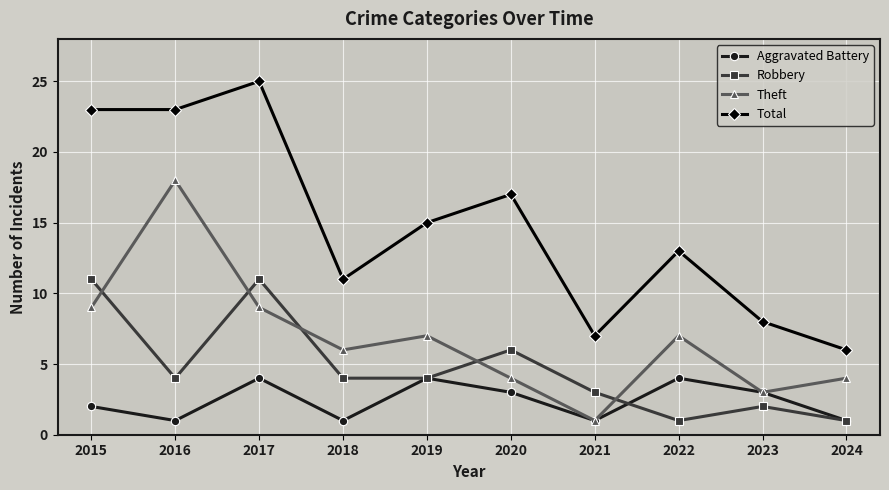

True or false: Total has a value of 11 at 2018.

True